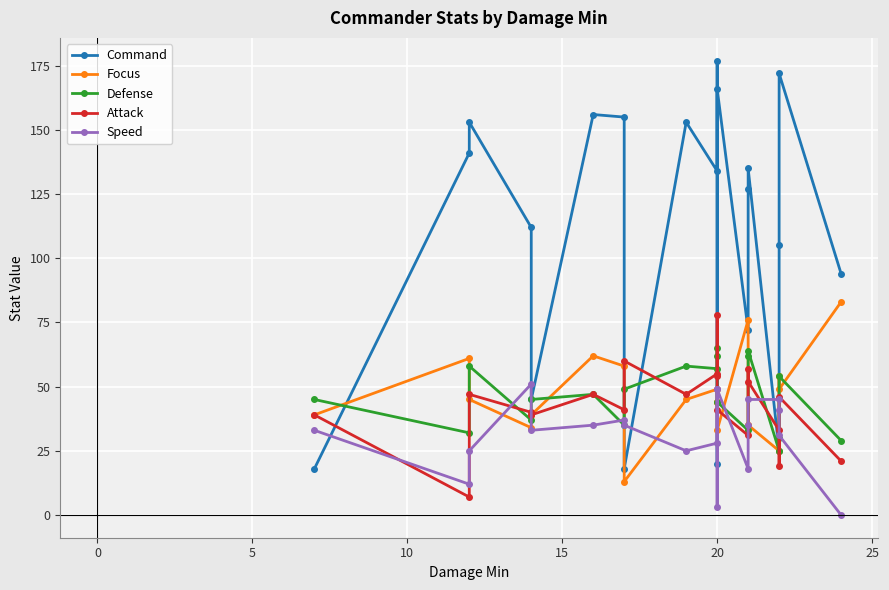

Which series has the largest total across all categories?

Command